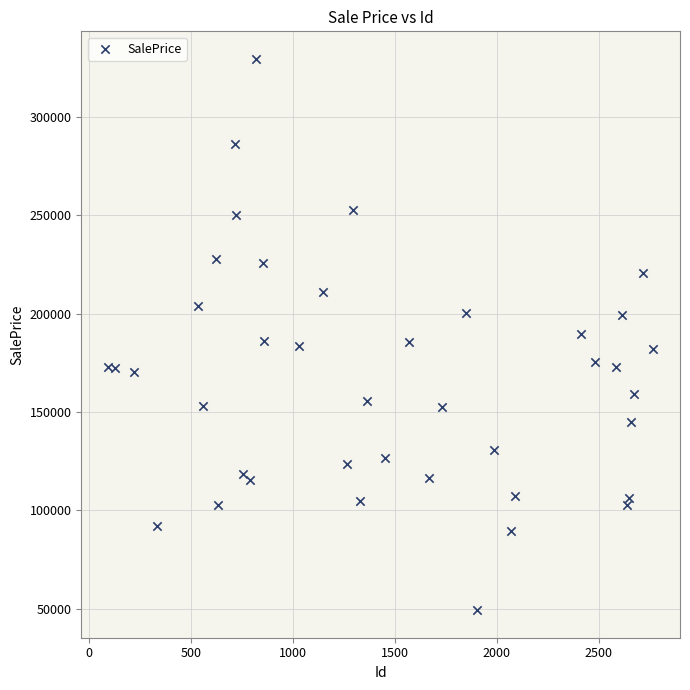

What is the range of Y values (max minus min)?

280424.2